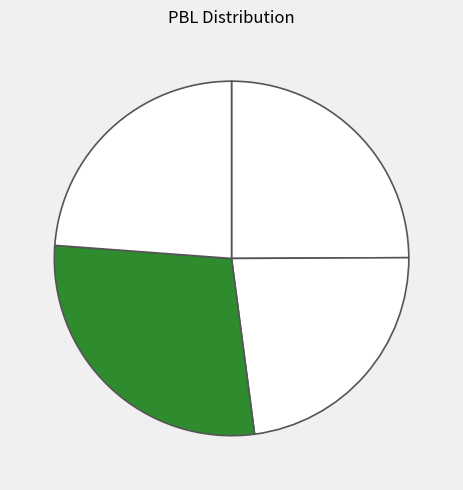

How many slices are in this pie chart?

4